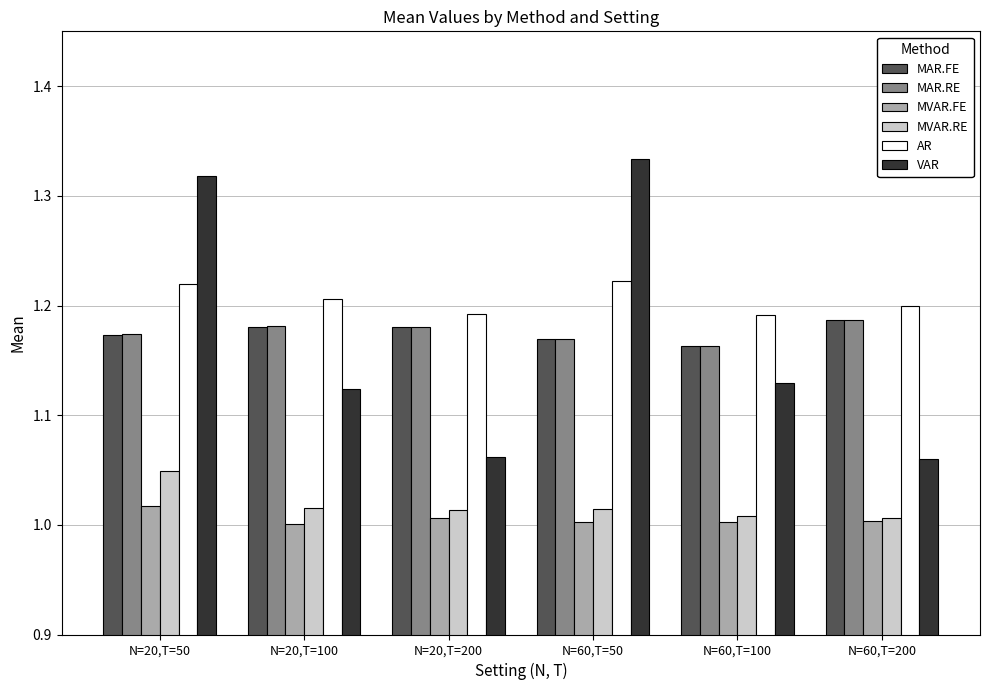

Count the number of categories in the chart.

6